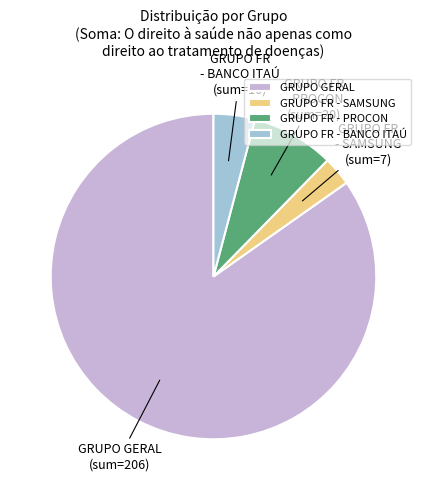

Does GRUPO FR - SAMSUNG represent more than half of the total?

No